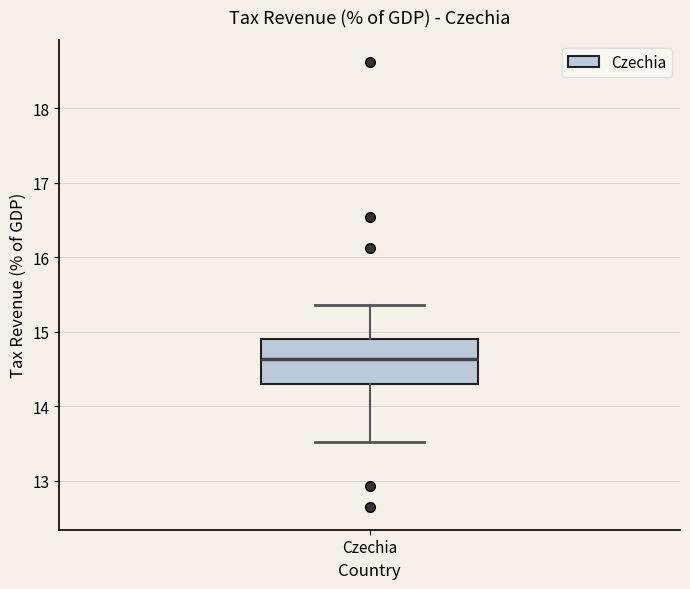

Read this box plot against the y-axis: the position of the median line, the range covered by the box, and the ends of both whiskers. The values are not printed on the chart, so give them approximately, as read against the axis.

median 14.6, box 14.3 to 14.9, whiskers 13.5 to 15.4